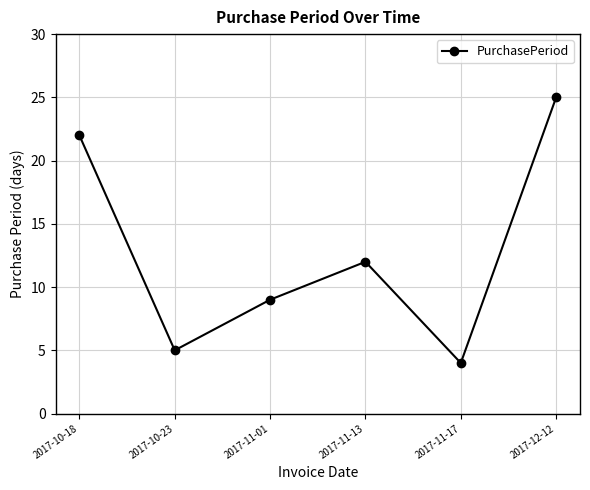

How many data points does each series have?

6